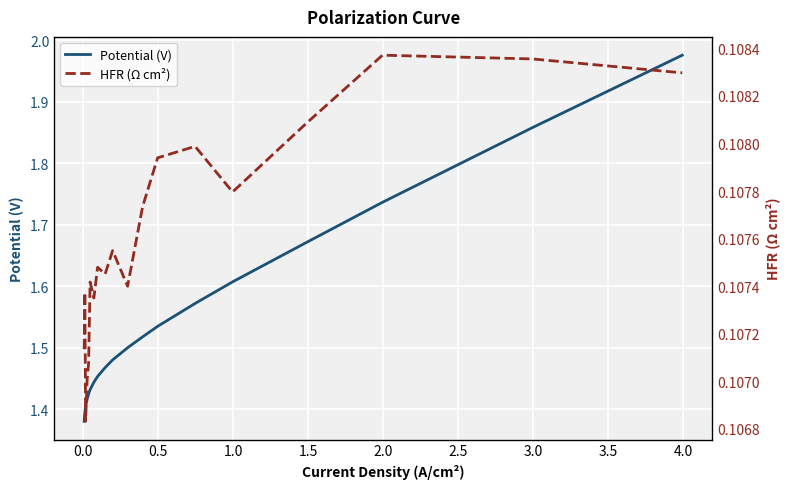

Which series has the largest total across all categories?

Potential (V)